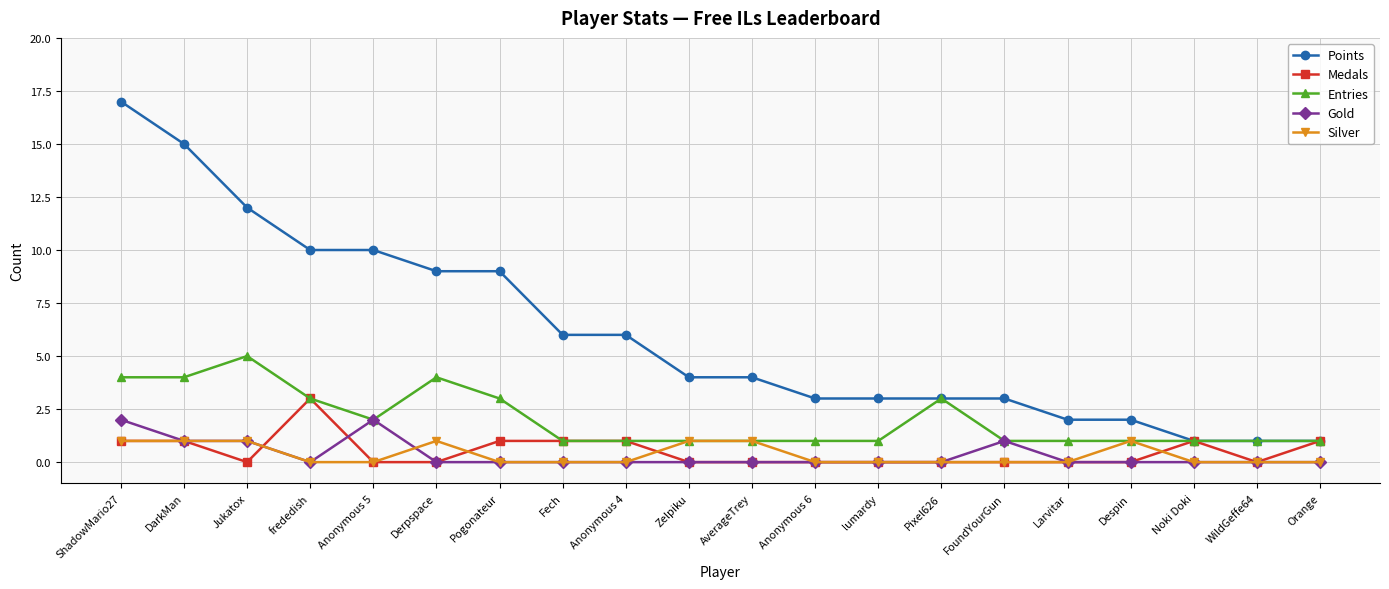

True or false: Gold and Points intersect in this chart.

False